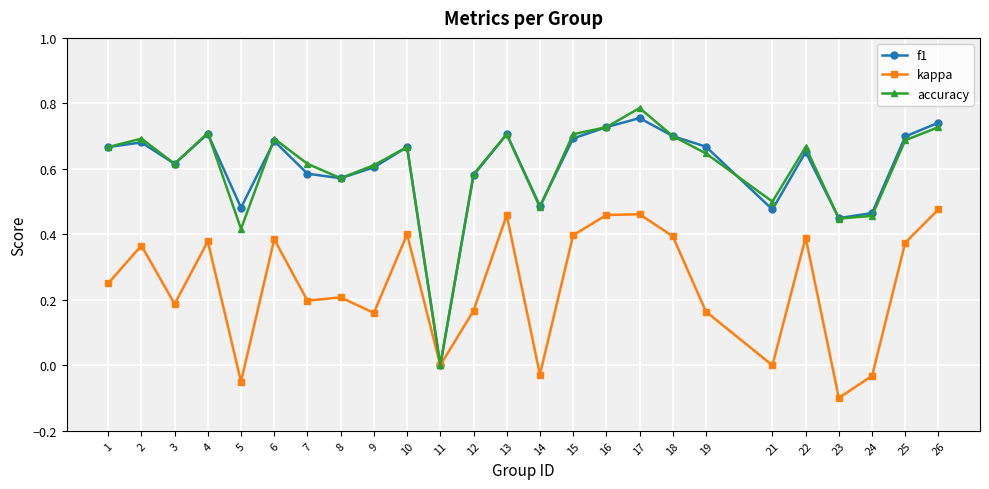

Is the value of accuracy at 22 greater than the value of f1 at 14?

Yes